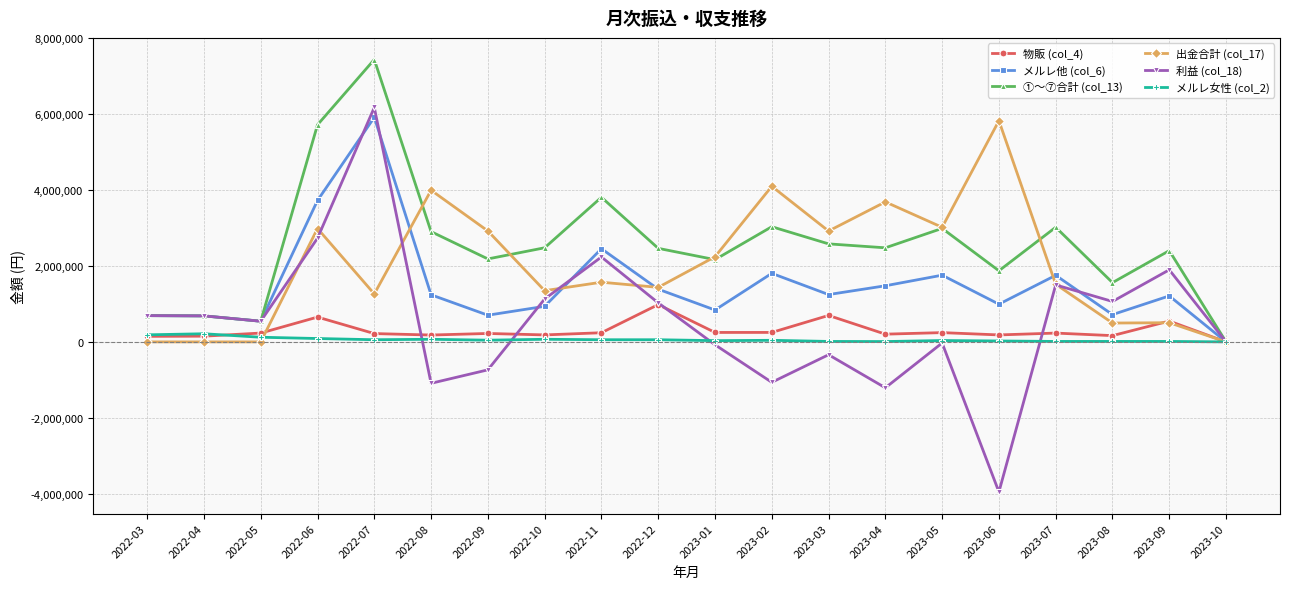

What are all the series names shown in the legend?

物販 (col_4), メルレ他 (col_6), ①～⑦合計 (col_13), 出金合計 (col_17), 利益 (col_18), メルレ女性 (col_2)